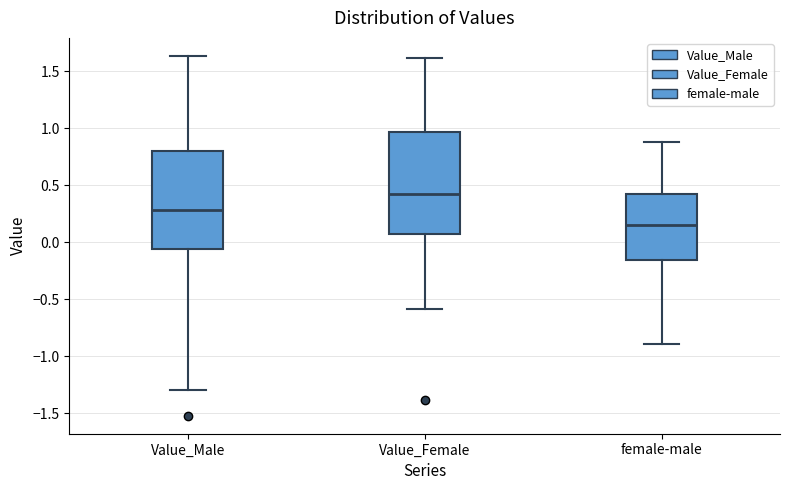

Where does the median line of the box for Value_Male sit on the y-axis? The values are not printed on the chart, so give them approximately, as read against the axis.

0.30